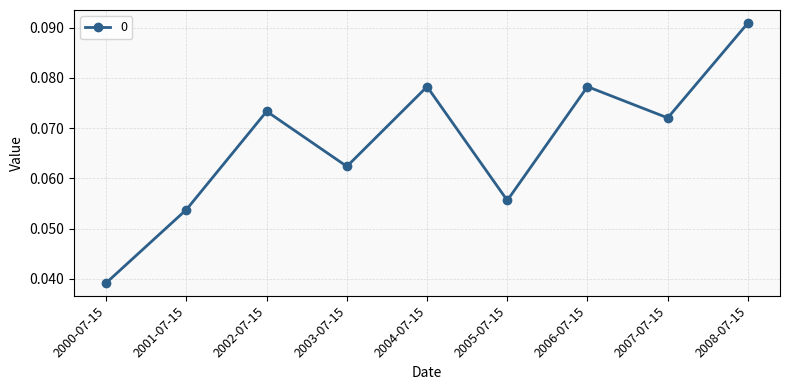

Where is the data nearest to the value 0?

2000-07-15